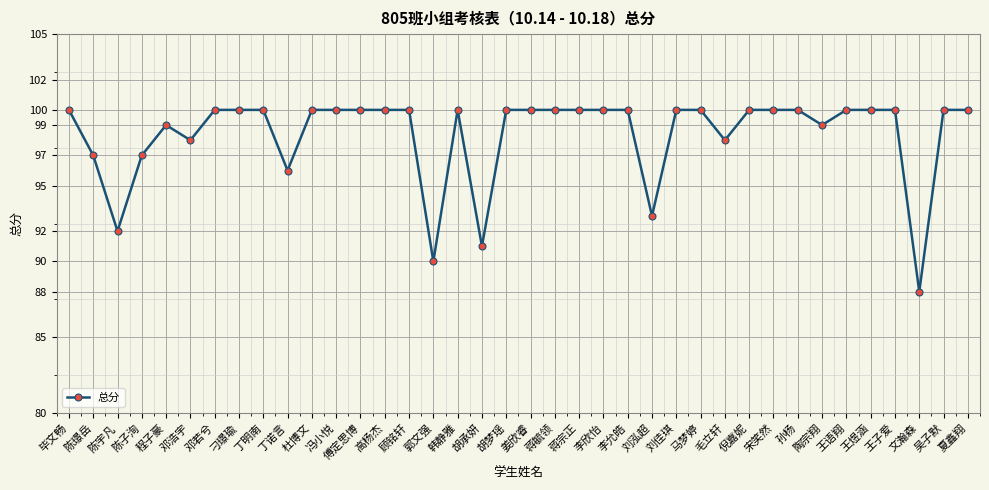

What is the label of the 17th point from the left?

韩静雅